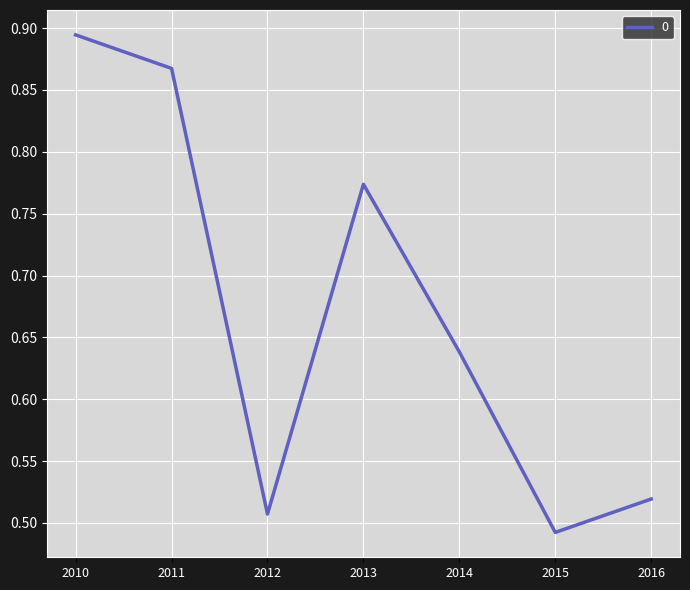

True or false: the data shows 0.9 at 2015.

False